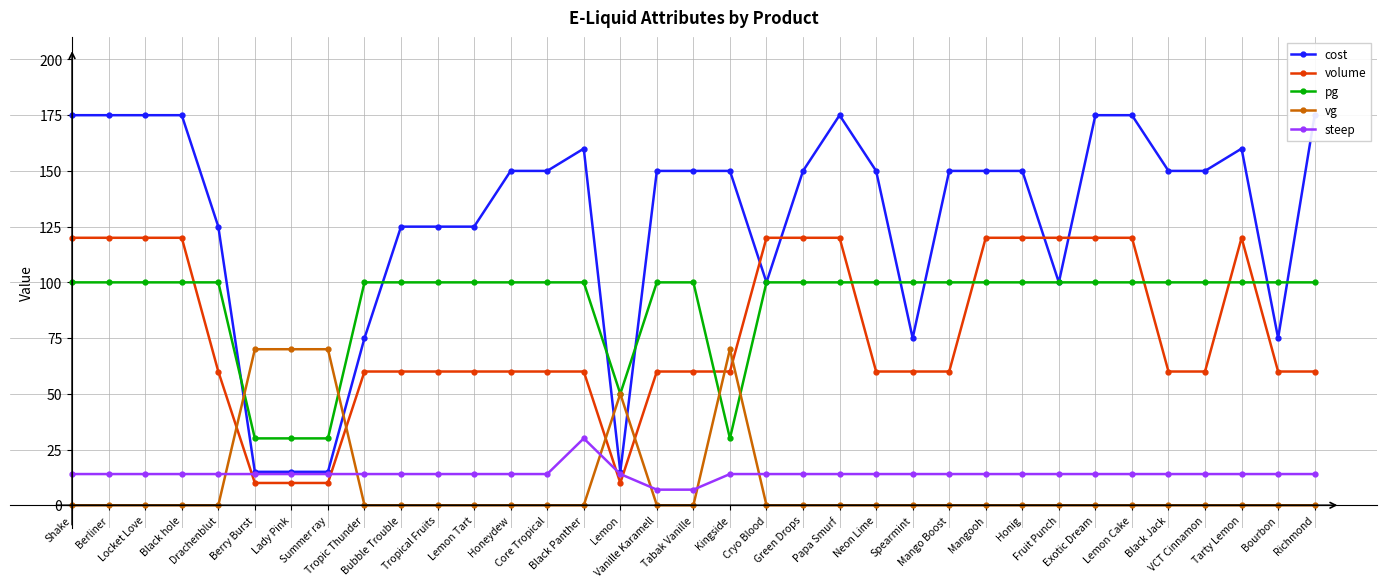

The pg series shows 43 at Honig. True or false?

False